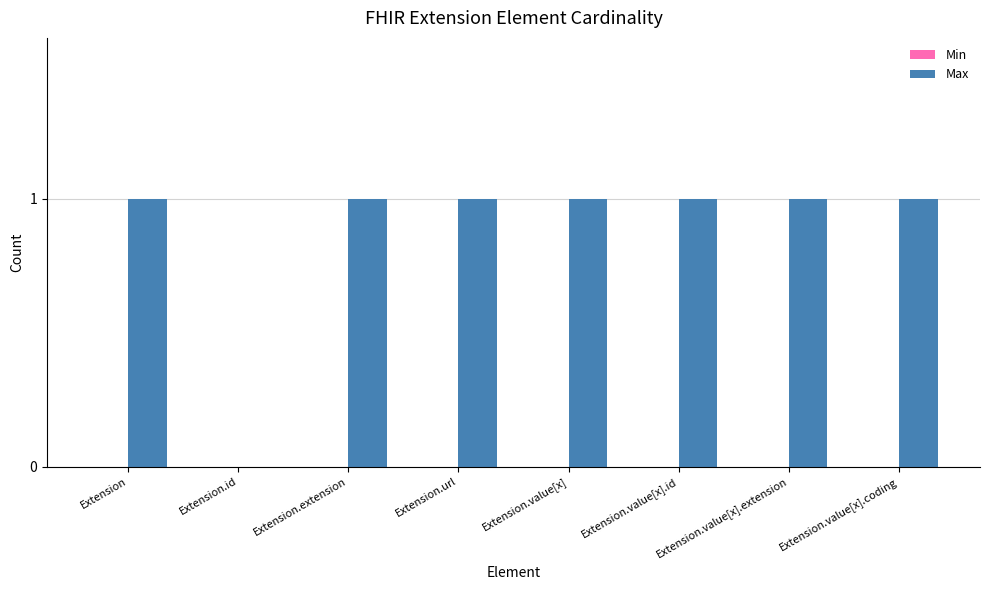

Are the bars grouped side by side (vs. stacked)?

No